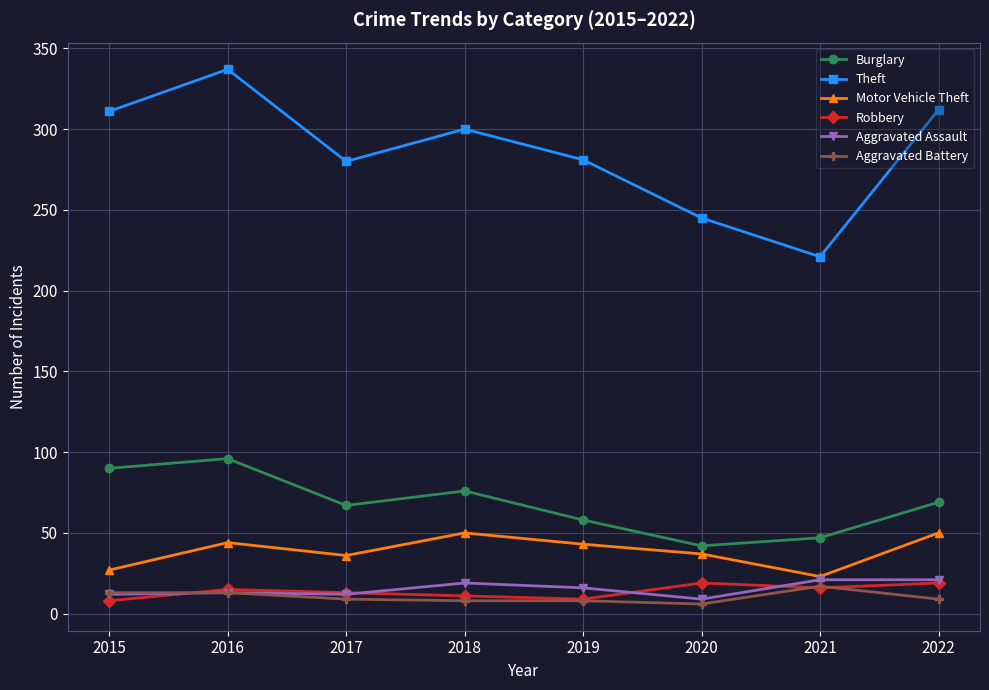

The value of Motor Vehicle Theft at 2019 is 15. True or false?

False